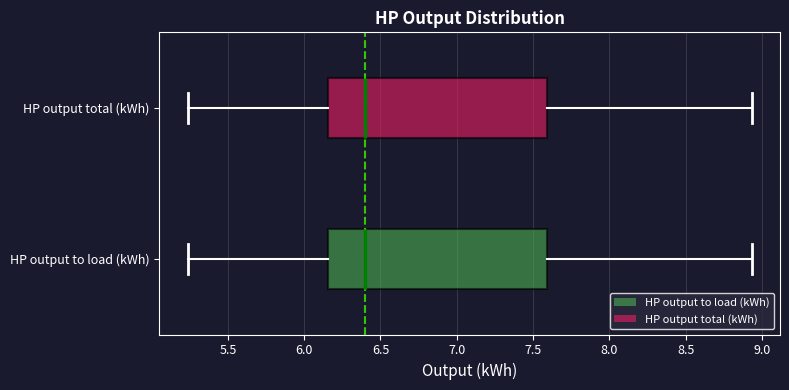

Reading bottom to top, transcribe this box plot: for each box, give where its median line is, the range the box spans, and where its two whiskers end, as read against the x-axis. The values are not printed on the chart, so give them approximately, as read against the axis.

HP output to load (kWh): median 6.40, box 6.15 to 7.60, whiskers 5.25 to 8.95
HP output total (kWh): median 6.40, box 6.15 to 7.60, whiskers 5.25 to 8.95